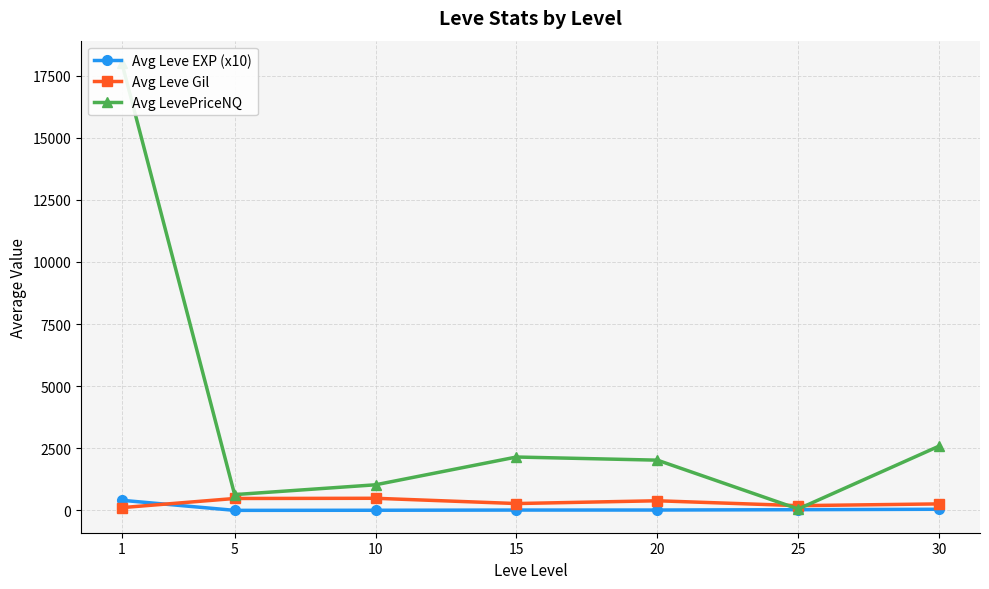

What is the difference between the second highest and second lowest values in the Avg Leve EXP (x10) series?

40